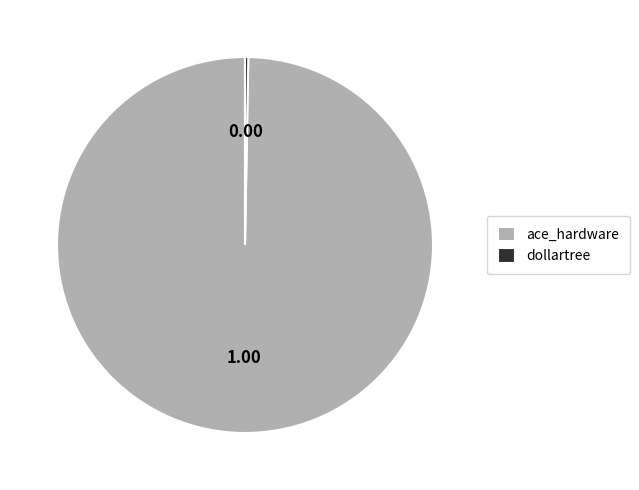

Which slice represents more than half of the pie?

ace_hardware